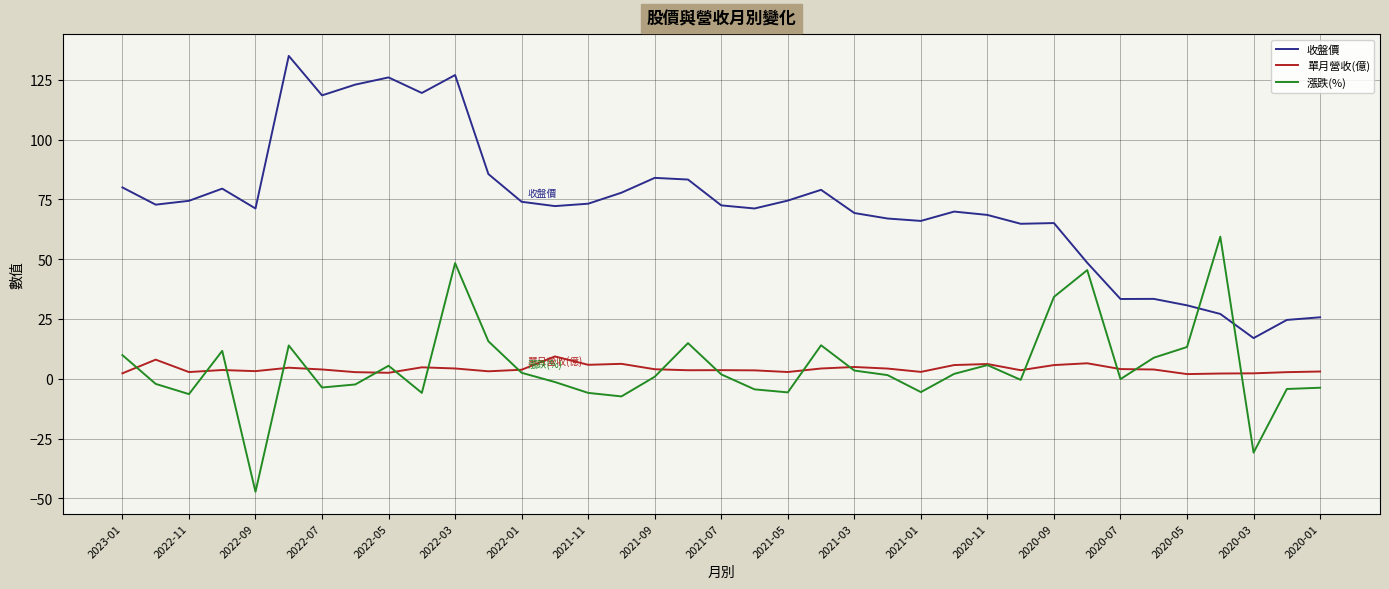

Does the chart have visible grid lines?

Yes